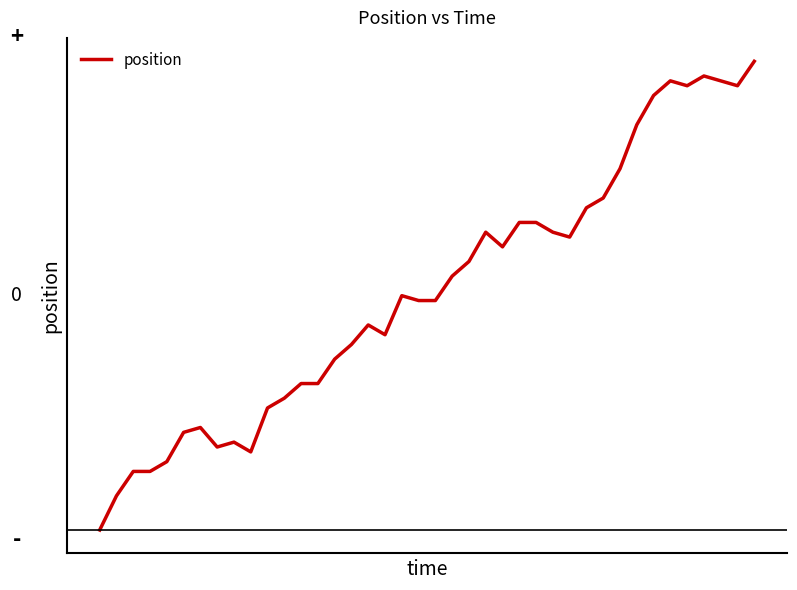

Is this an area chart (filled region under the line)?

No